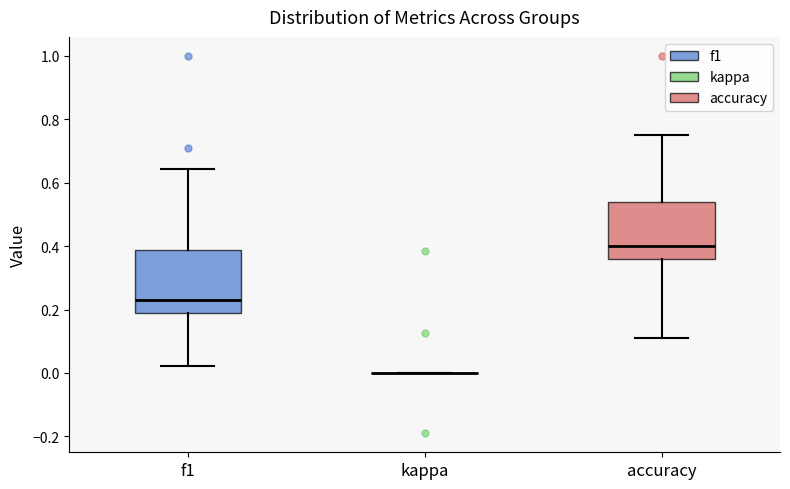

Where is the upper edge of the box for f1 on the y-axis? The values are not printed on the chart, so give them approximately, as read against the axis.

0.38